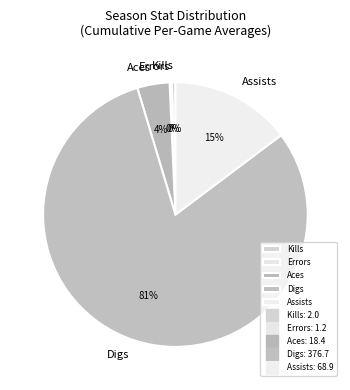

Is there any slice that represents more than half of the pie?

Yes